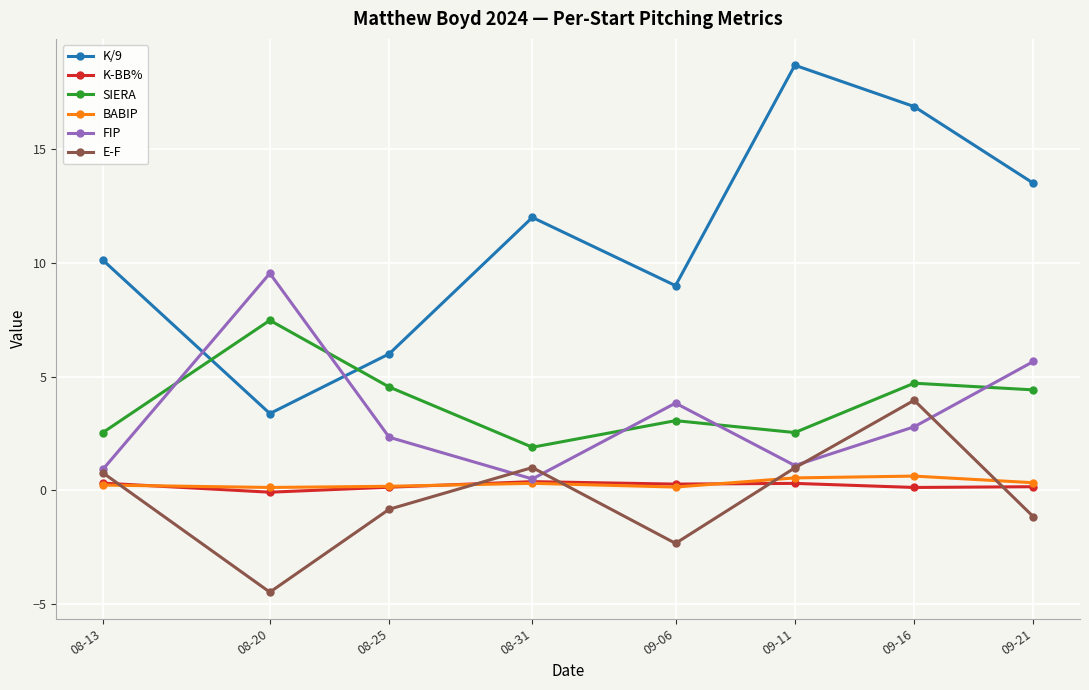

Which series changed the most between 08-20 and 09-21?

K/9